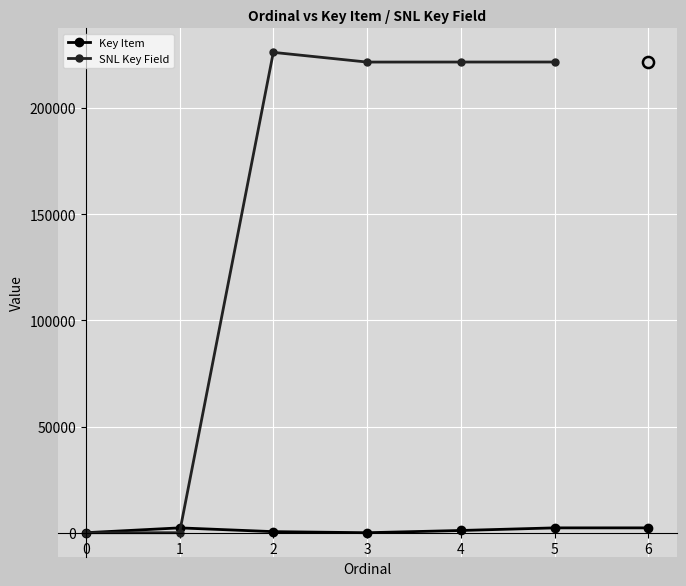

The value at 3 is 0. True or false?

True